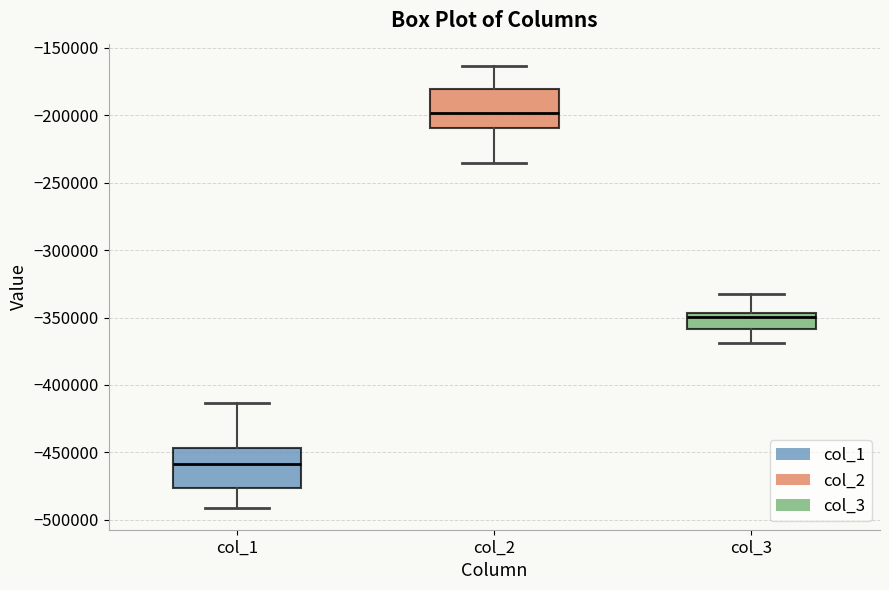

Reading left to right, read every box against the y-axis: the position of its median line, the range the box covers, and the ends of its whiskers. The values are not printed on the chart, so give them approximately, as read against the axis.

col_1: median -460000, box -475000 to -445000, whiskers -490000 to -415000
col_2: median -200000, box -210000 to -180000, whiskers -235000 to -165000
col_3: median -350000, box -360000 to -345000, whiskers -370000 to -335000